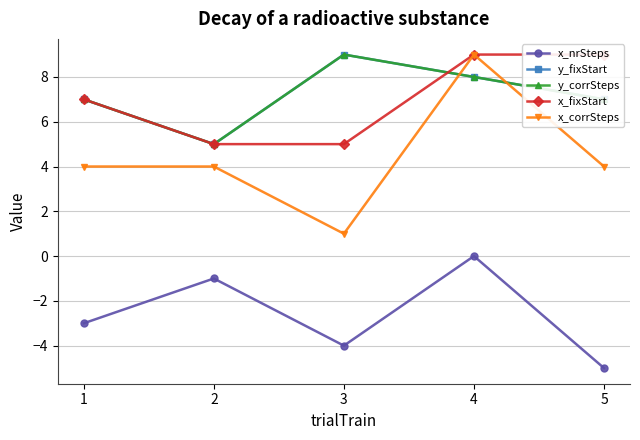

True or false: x_fixStart has a value of 16 at 4.

False